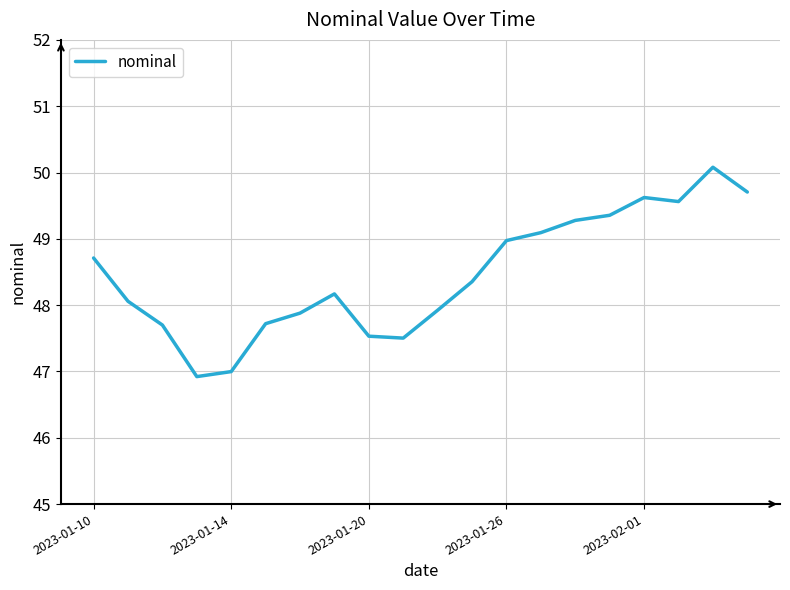

What is the difference between the maximum and minimum values?

3.2